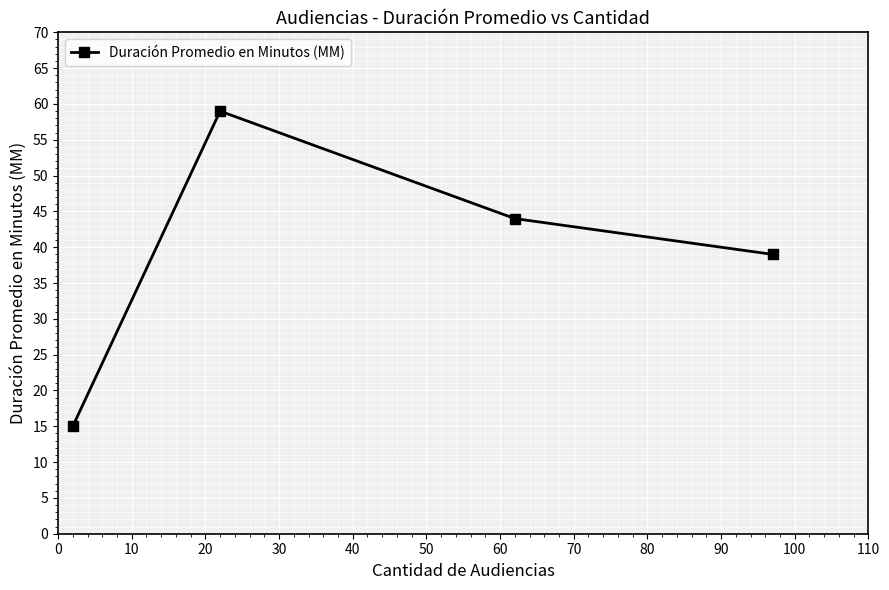

What is the sum of all values?

157